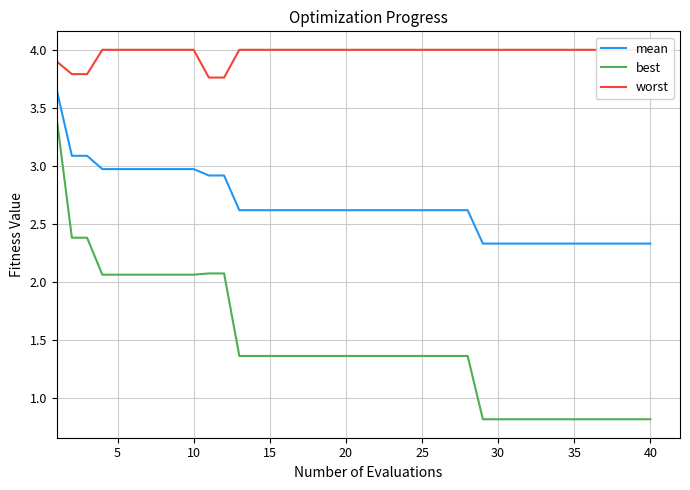

True or false: best and mean intersect in this chart.

False